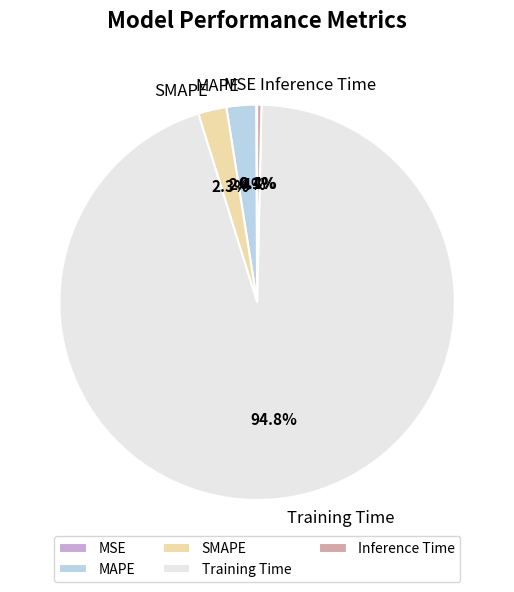

Between MAPE and Training Time, which is larger?

Training Time